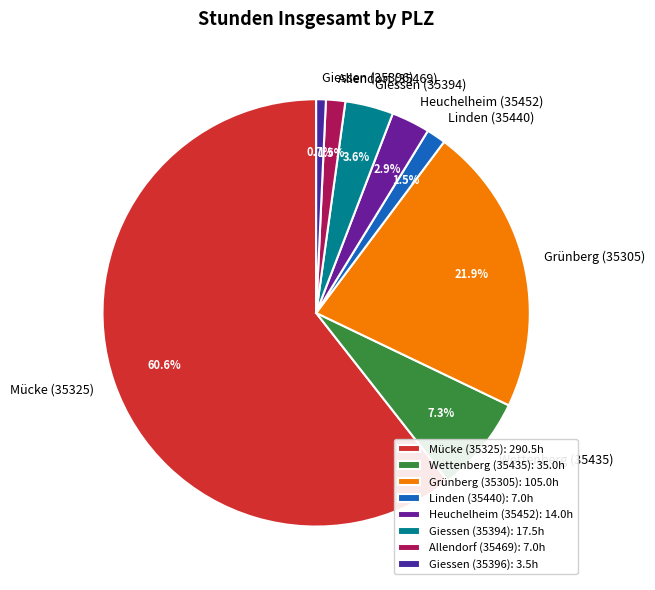

Is the sum of Linden (35440) and Wettenberg (35435) greater than half?

No